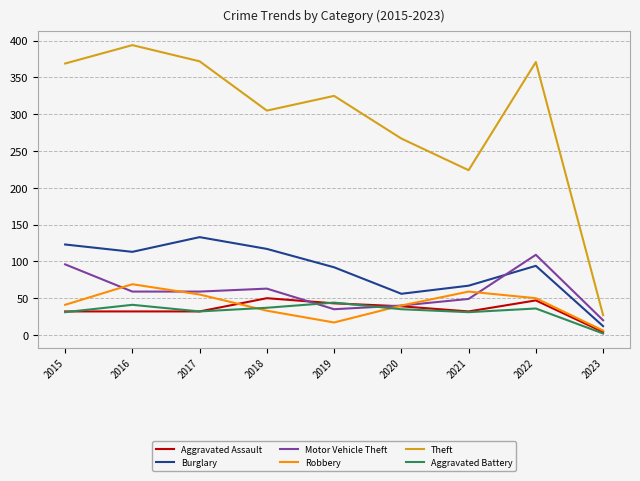

True or false: Robbery and Theft cross at least once.

False